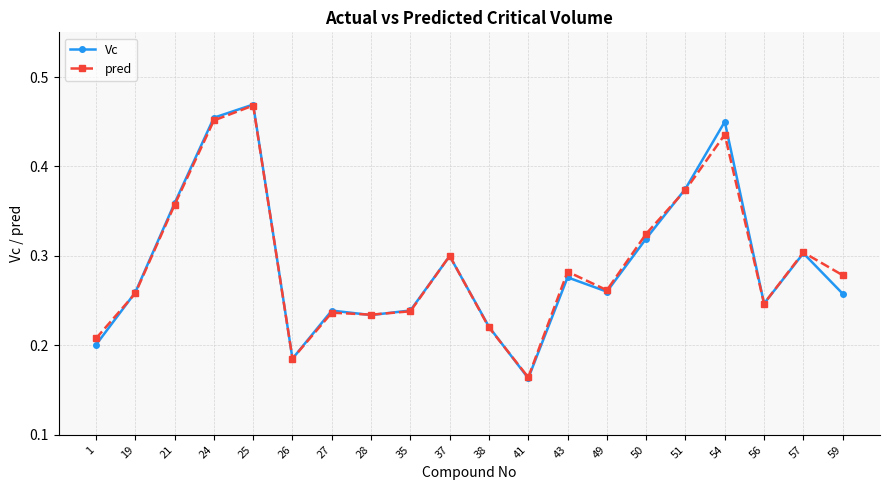

True or false: Vc has more than 0 interior local peaks.

True